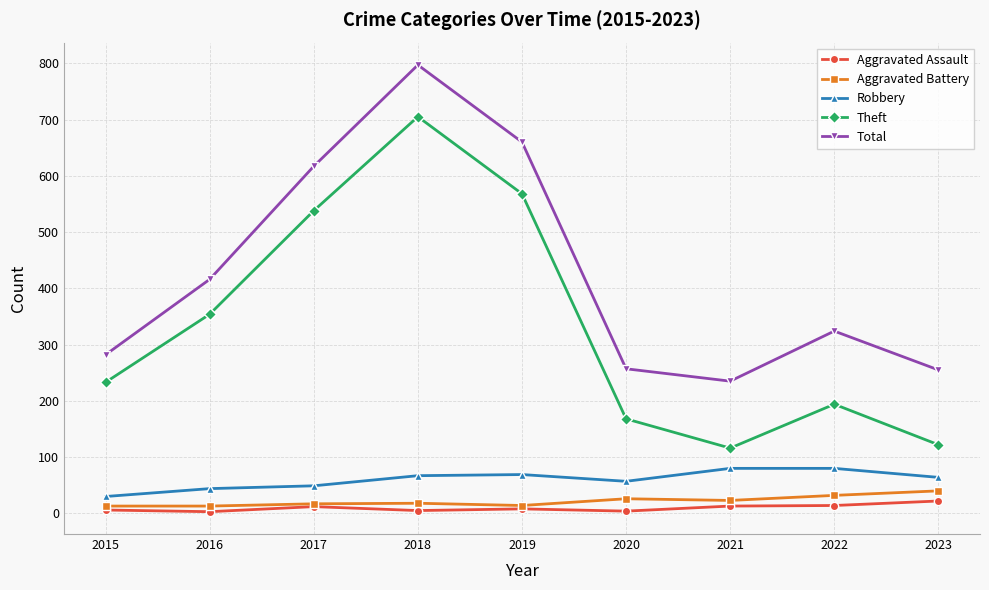

Which series has the largest range (max minus min)?

Theft